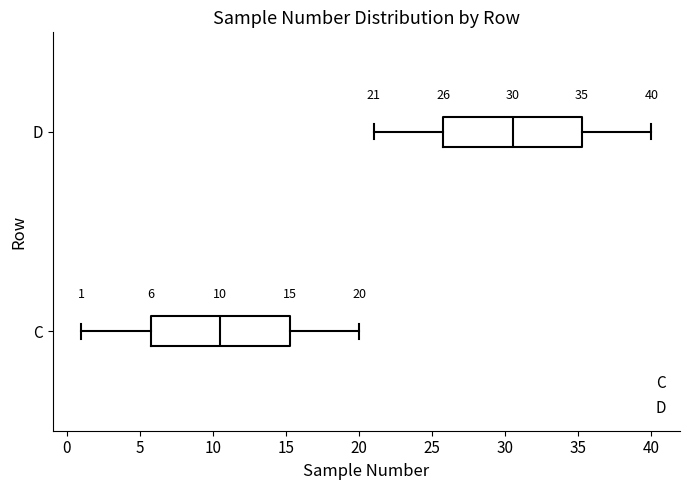

Which box's median line is the furthest to the left?

C